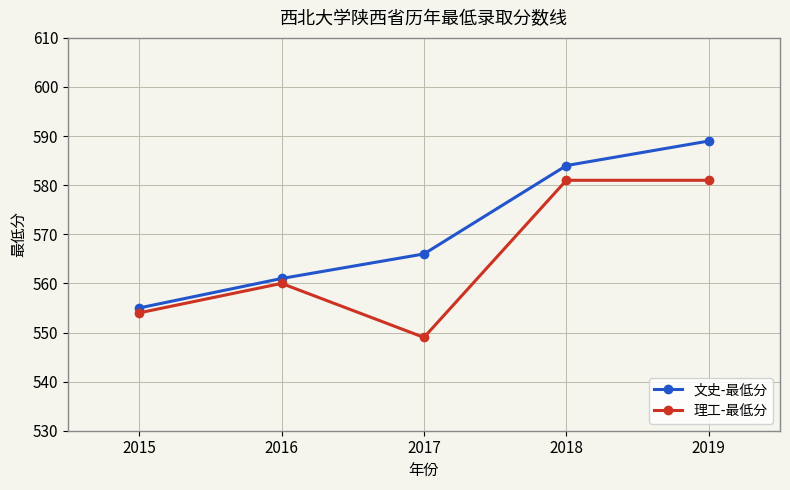

What is the sum of the 文史-最低分 values at 2019 and 2018?

1173